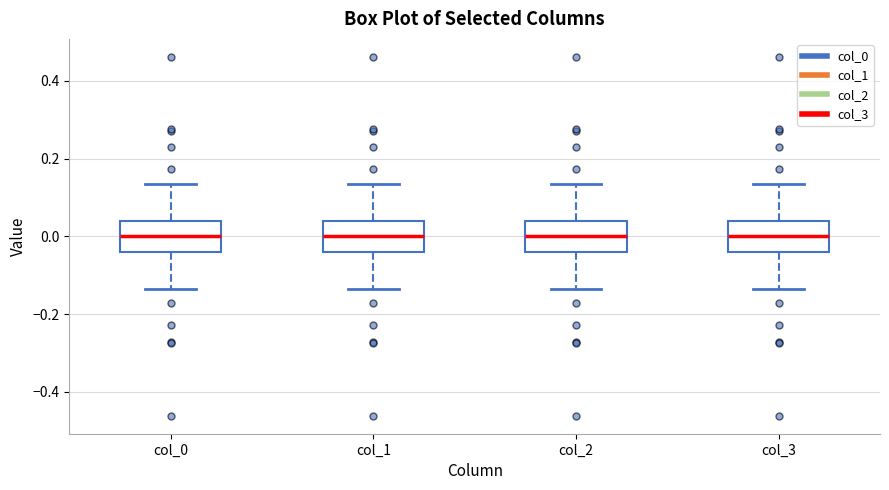

Reading left to right, read every box against the y-axis: the position of its median line, the range the box covers, and the ends of its whiskers. The values are not printed on the chart, so give them approximately, as read against the axis.

col_0: median 0.00, box -0.04 to 0.04, whiskers -0.14 to 0.14
col_1: median 0.00, box -0.04 to 0.04, whiskers -0.14 to 0.14
col_2: median 0.00, box -0.04 to 0.04, whiskers -0.14 to 0.14
col_3: median 0.00, box -0.04 to 0.04, whiskers -0.14 to 0.14